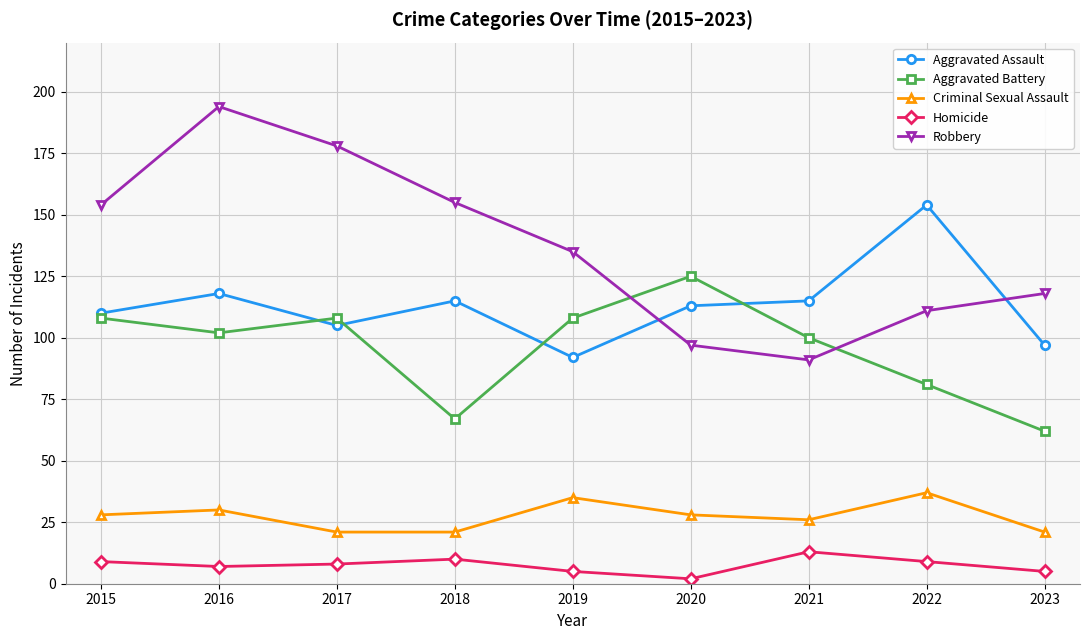

What is the value of the Aggravated Assault point at the 1st from the left?

110